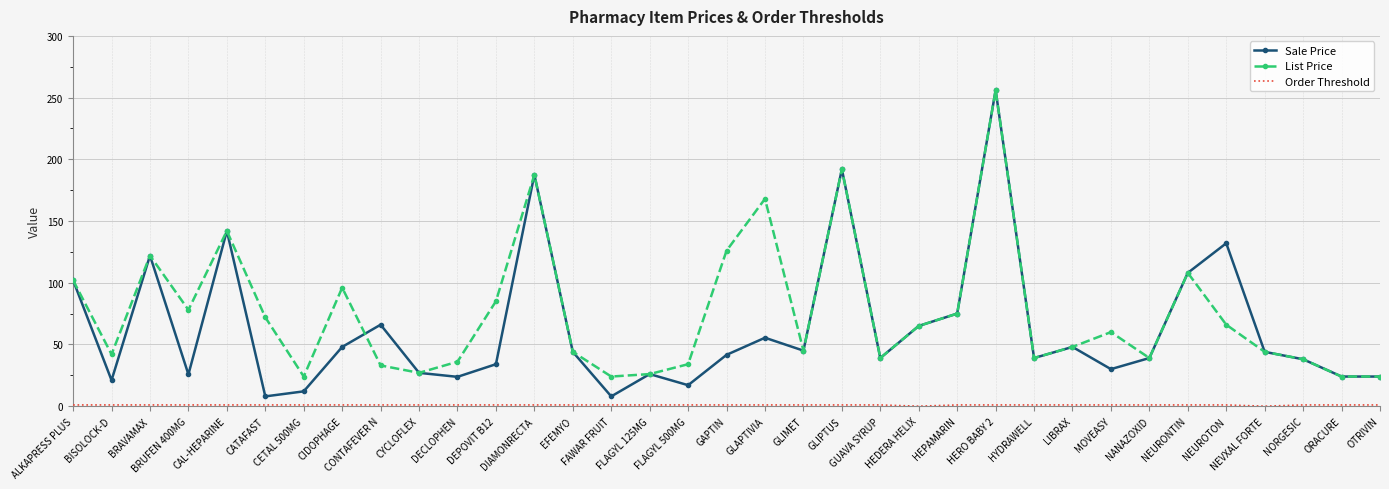

What is the maximum value shown in the chart?

256.0